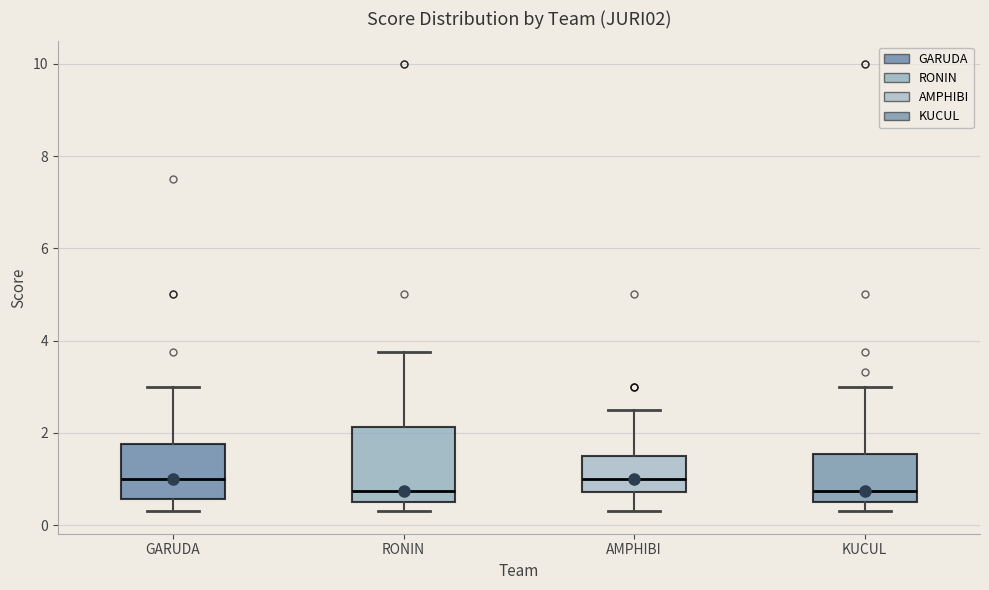

Comparing the boxes themselves (not the whiskers), which one is the tallest?

RONIN